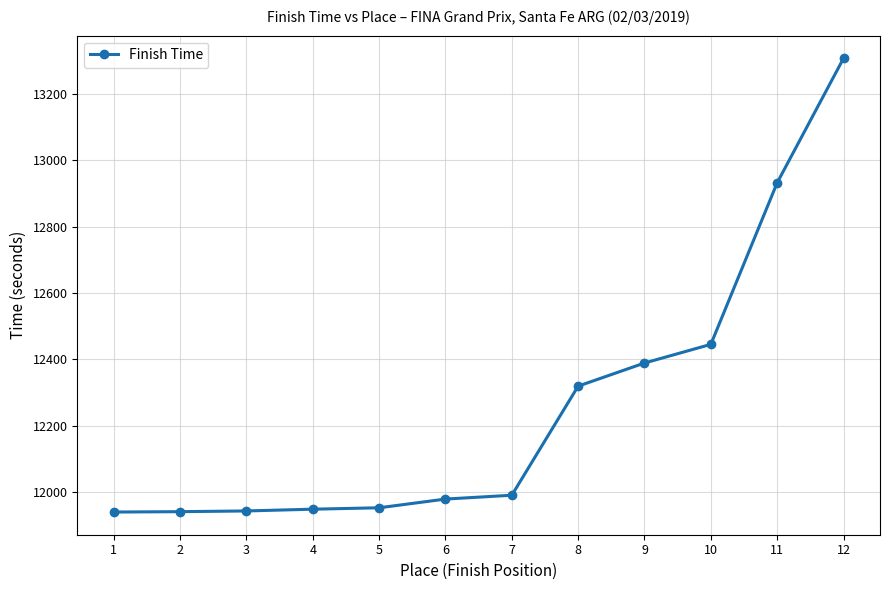

What is the minimum value shown in the chart?

11940.7